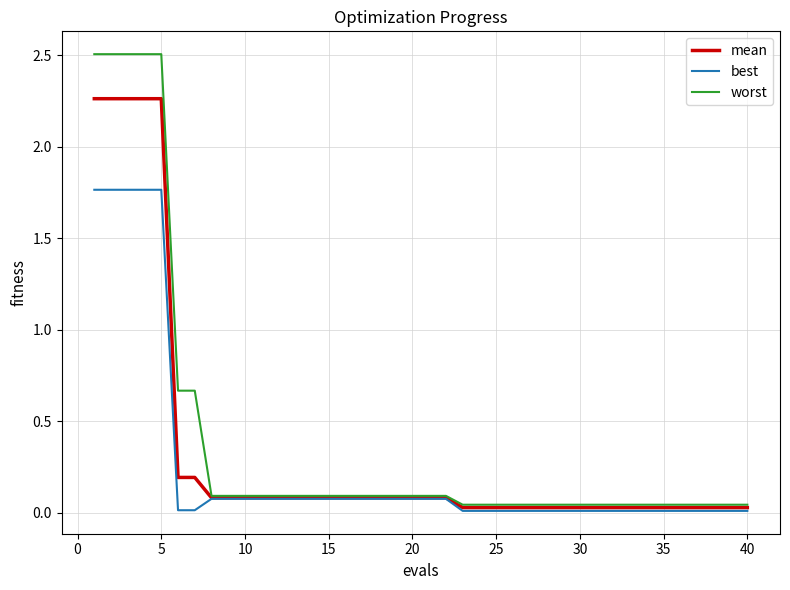

Does the chart display data point markers on the line(s)?

No